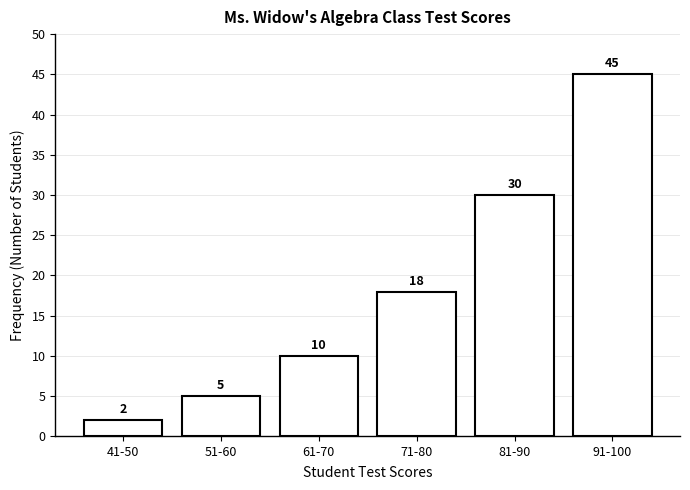

Reading left to right, list all the values displayed in this chart.

41-50=2	51-60=5	61-70=10	71-80=18	81-90=30	91-100=45